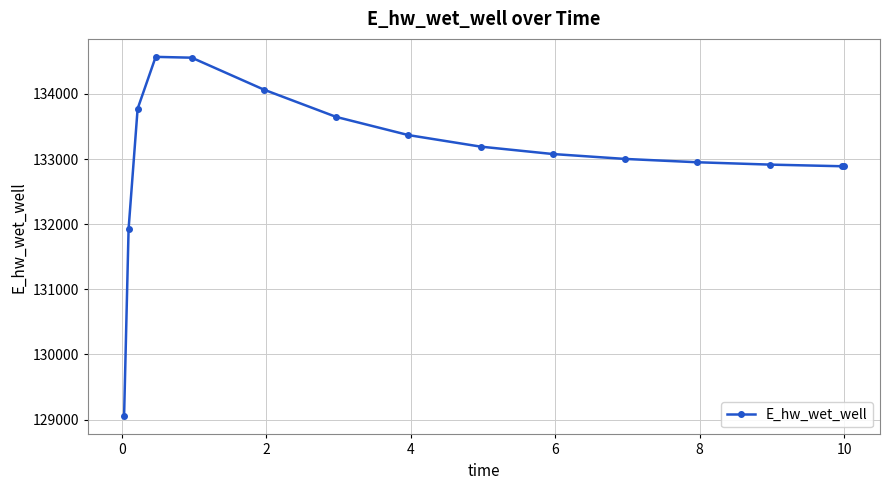

What is the greatest value displayed?

134569.6